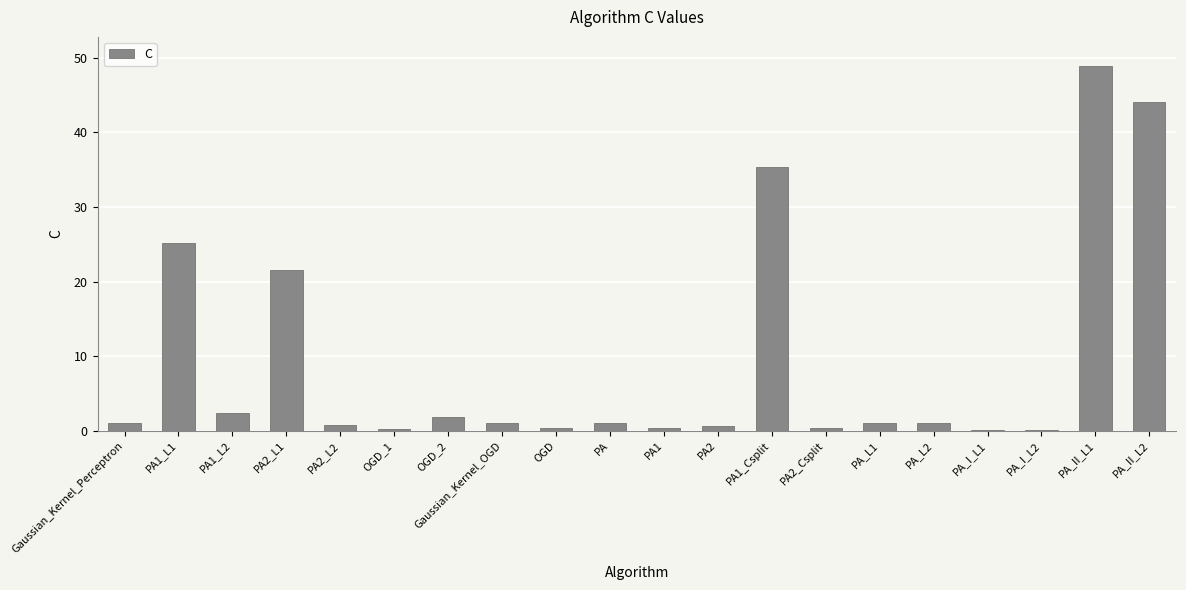

Which label corresponds to the largest value in the chart?

PA_II_L1